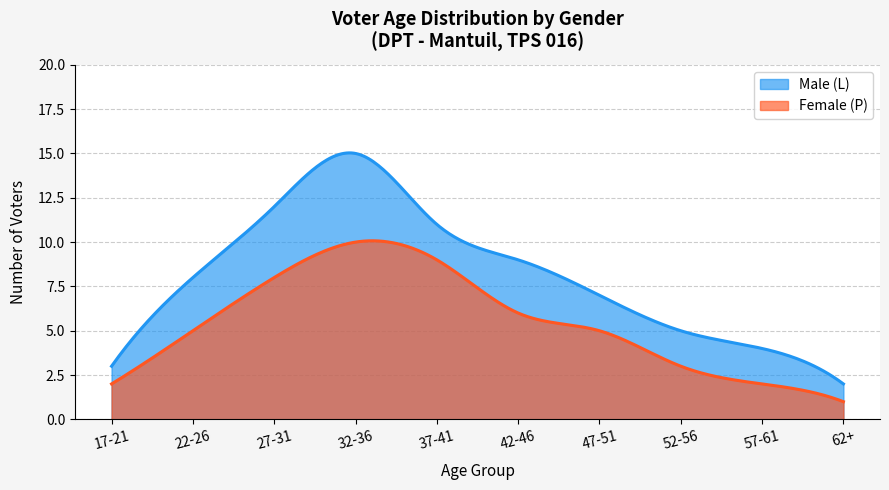

Reading left to right, what are all the values shown in this chart?

Male (L): 17-21=3	22-26=8	27-31=12	32-36=15	37-41=11	42-46=9	47-51=7	52-56=5	57-61=4	62+=2
Female (P): 17-21=2	22-26=5	27-31=8	32-36=10	37-41=9	42-46=6	47-51=5	52-56=3	57-61=2	62+=1